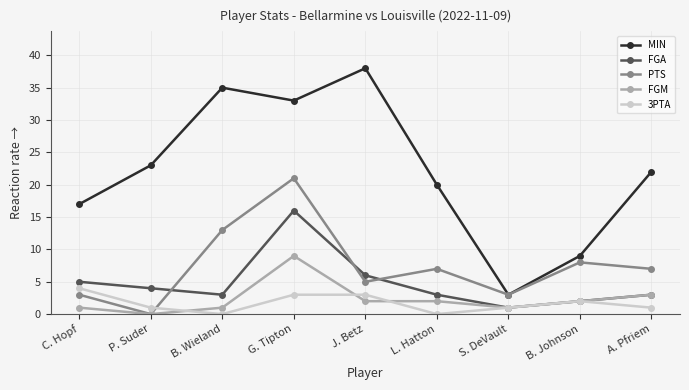

Count the 3PTA values in the range 1 to 3.

6